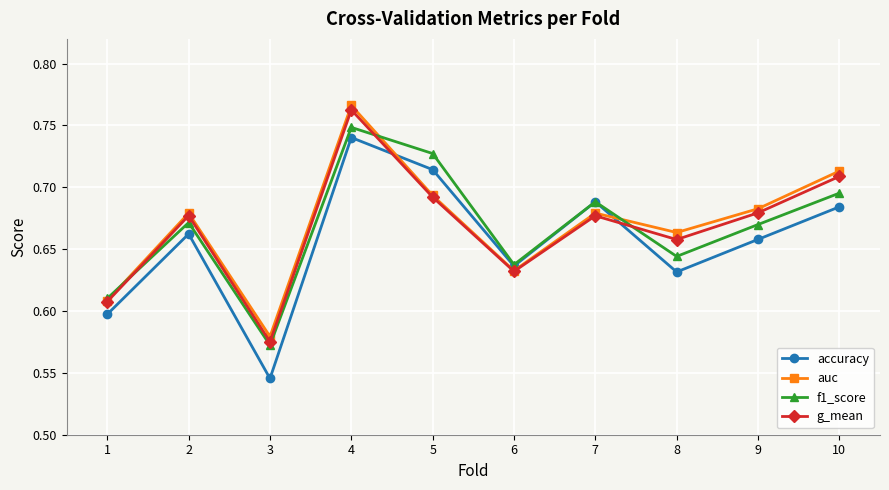

Which label corresponds to the smallest value in the chart?

3